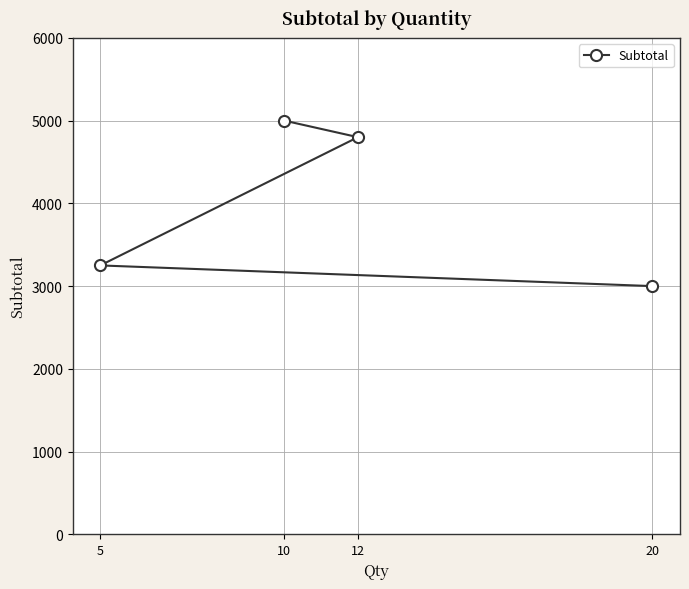

Does the chart have visible grid lines?

Yes